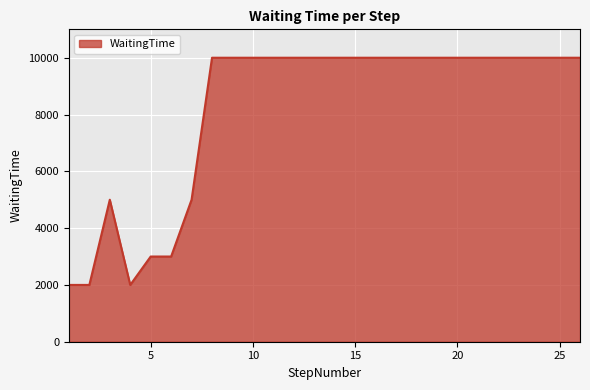

Reading right to left, transcribe all the data shown in this chart.

10000	10000	10000	10000	10000	10000	10000	10000	10000	10000	10000	10000	10000	10000	10000	10000	10000	10000	10000	5000	3000	3000	2000	5000	2000	2000